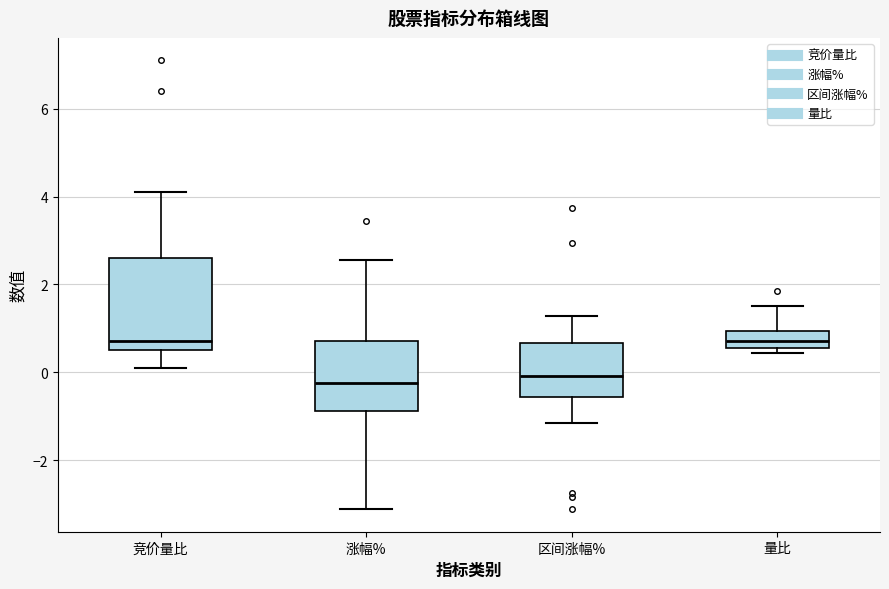

Comparing the boxes themselves (not the whiskers), which one is the tallest?

竞价量比